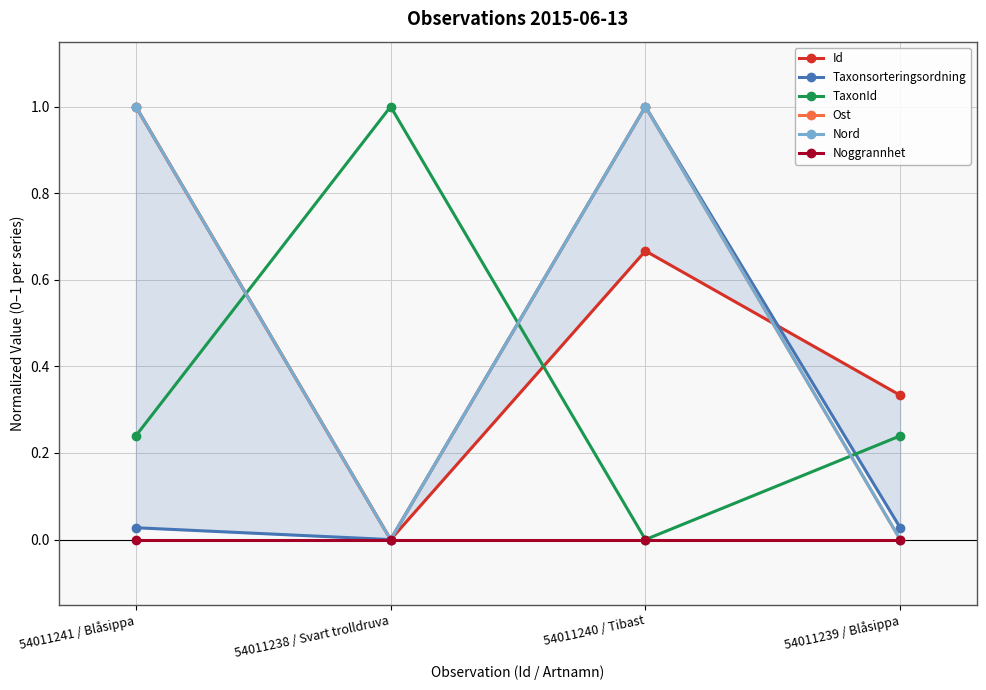

Between 54011241 / Blåsippa and 54011239 / Blåsippa, which series saw the biggest shift?

Ost